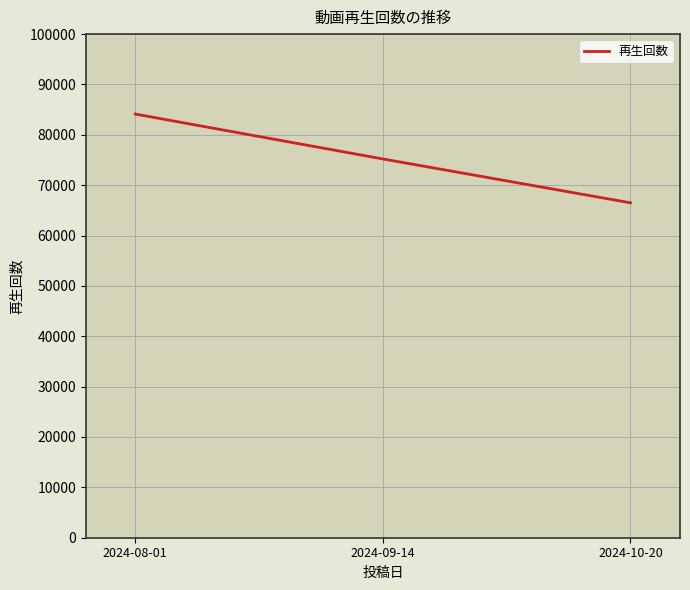

Rank the categories by value from lowest to highest.

2024-10-20, 2024-09-14, 2024-08-01